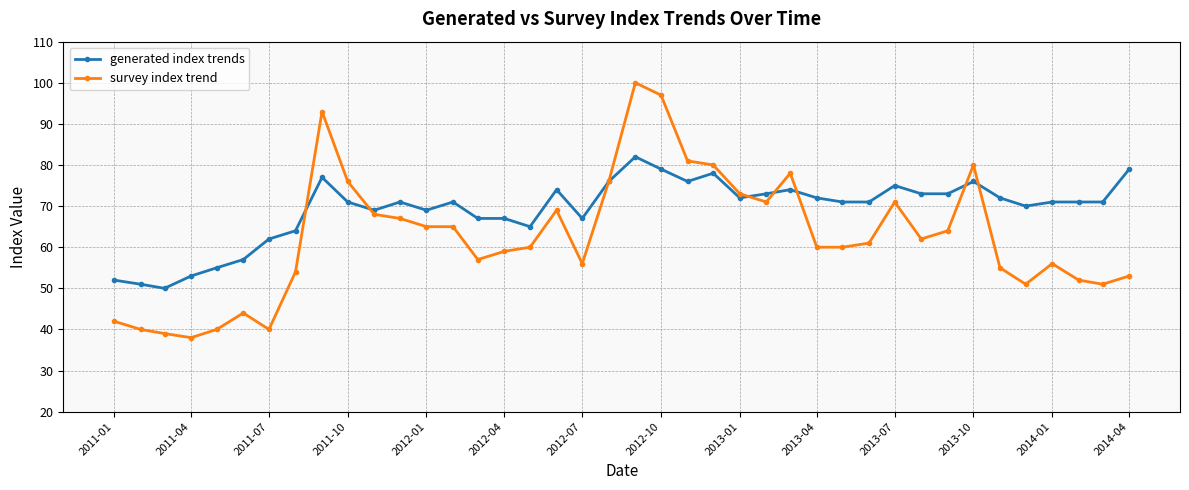

Reading left to right, what are all the values shown in this chart?

generated index trends: 52	51	50	53	55	57	62	64	77	71	69	71	69	71	67	67	65	74	67	76	82	79	76	78	72	73	74	72	71	71	75	73	73	76	72	70	71	71	71	79
survey index trend: 42	40	39	38	40	44	40	54	93	76	68	67	65	65	57	59	60	69	56	76	100	97	81	80	73	71	78	60	60	61	71	62	64	80	55	51	56	52	51	53